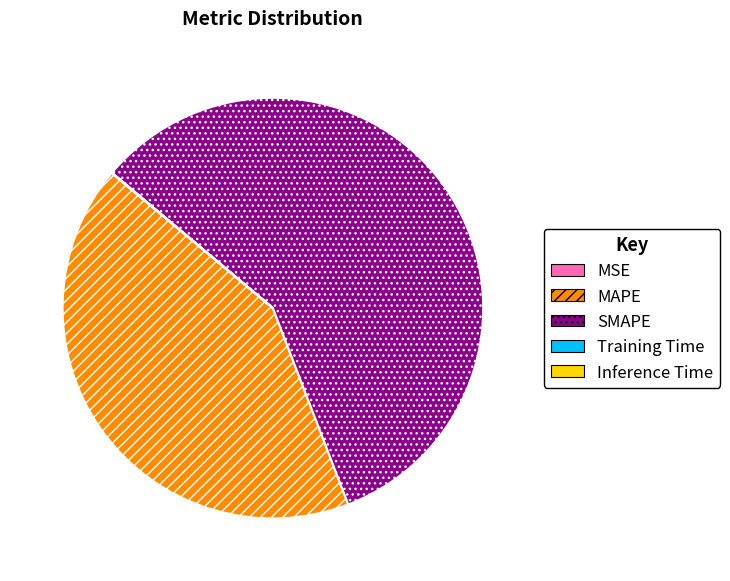

Which category has the biggest portion of the pie?

SMAPE